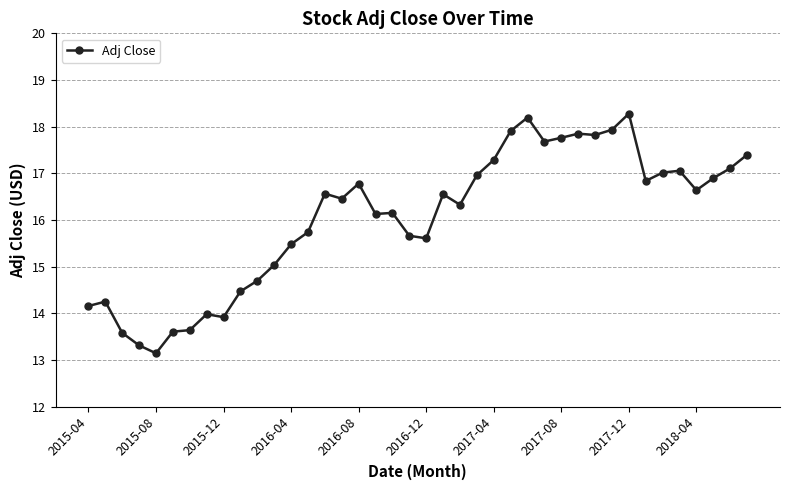

What is the smallest value displayed?

13.1